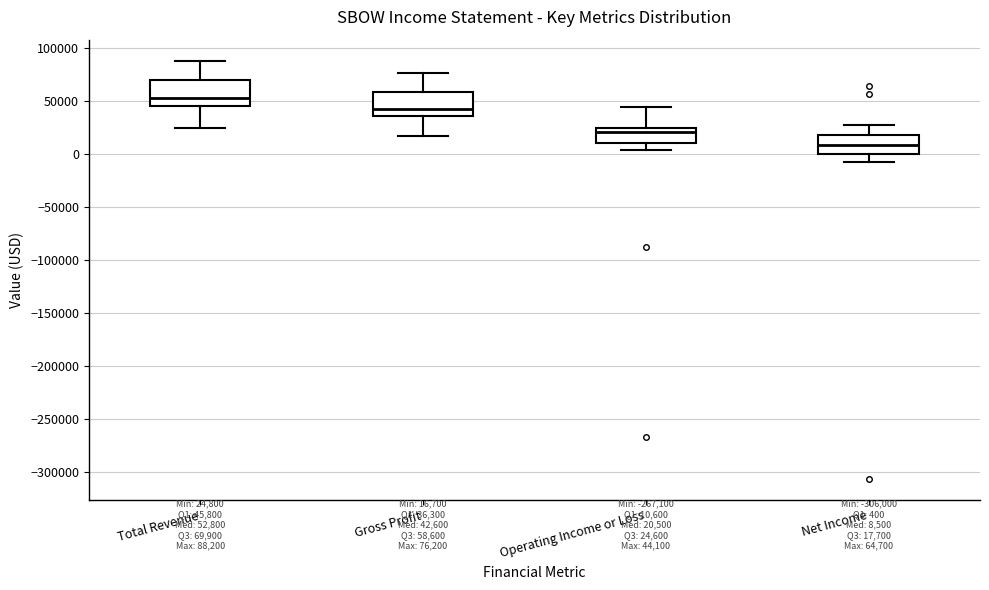

Which box has the lowest median line?

Net Income